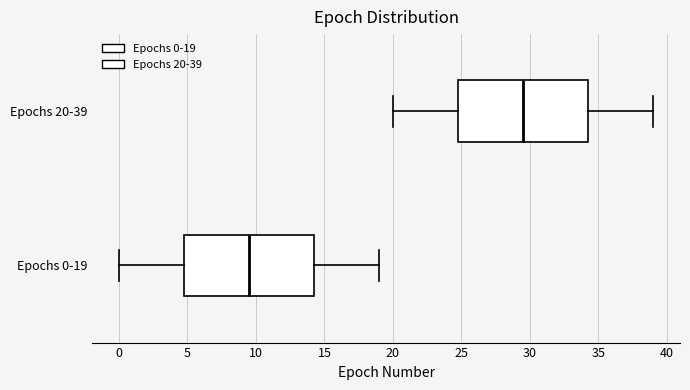

Reading bottom to top, transcribe this box plot: for each box, give where its median line is, the range the box spans, and where its two whiskers end, as read against the x-axis. The values are not printed on the chart, so give them approximately, as read against the axis.

Epochs 0-19: median 9.5, box 5.0 to 14.5, whiskers 0.0 to 19.0
Epochs 20-39: median 29.5, box 25.0 to 34.5, whiskers 20.0 to 39.0